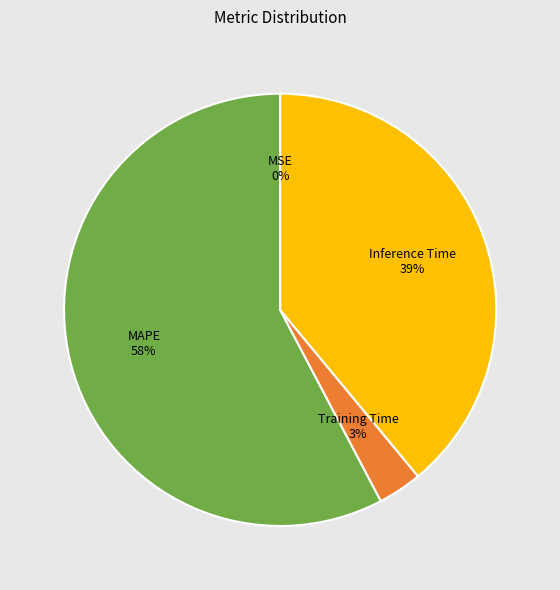

Which category has the biggest portion of the pie?

MAPE